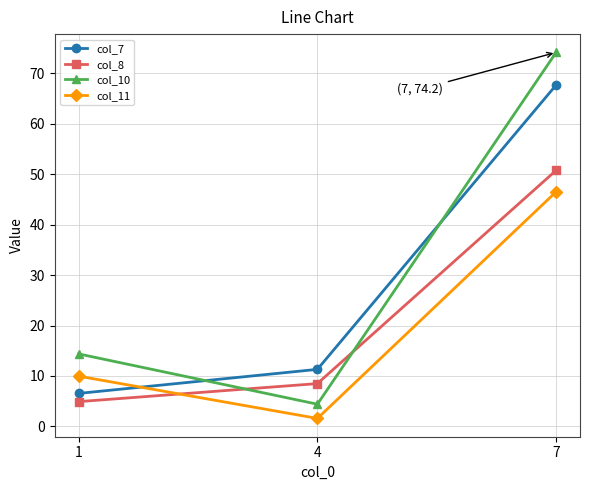

What is the sum of all col_10 values?

92.9